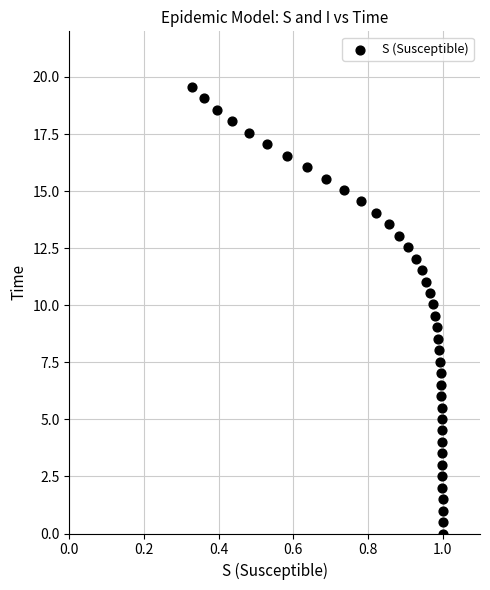

What is the range of X values (max minus min)?

0.7